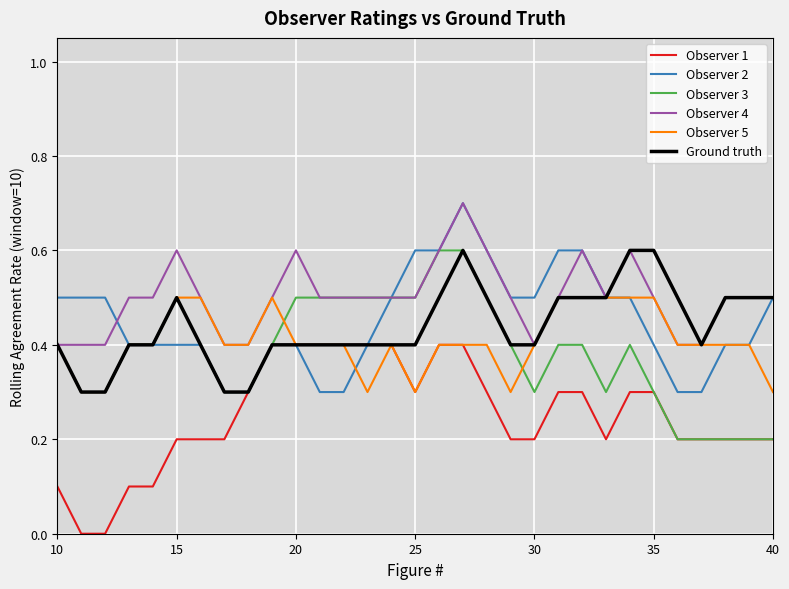

What is the maximum value for Observer 4?

0.7